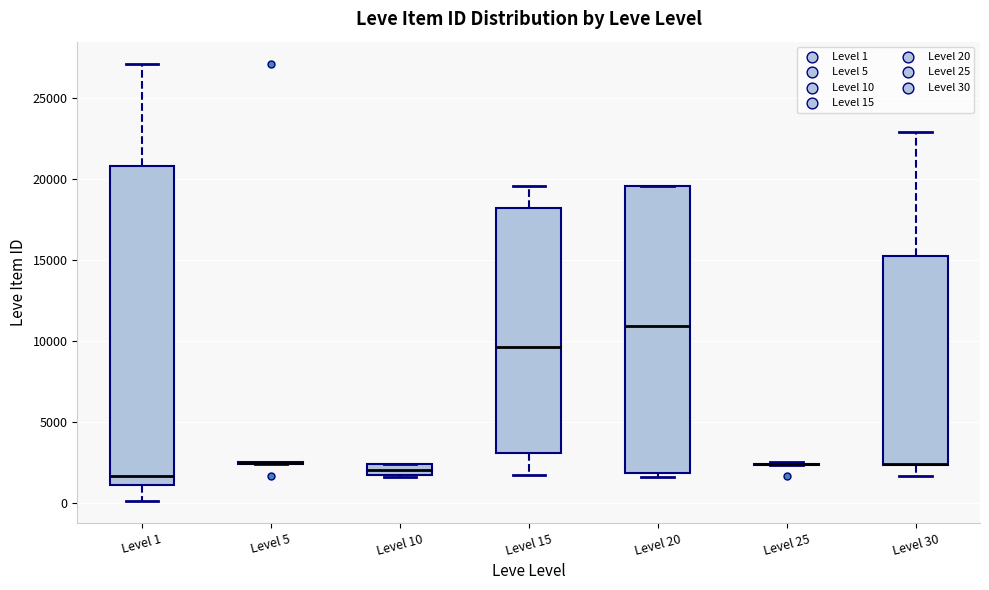

Comparing the boxes themselves (not the whiskers), which one is the tallest?

Level 1